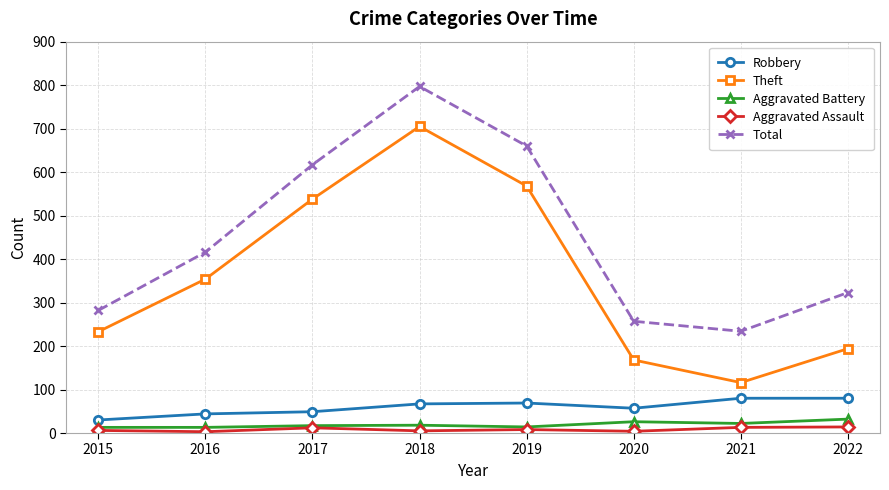

What is the total value across all series at 2016?

830